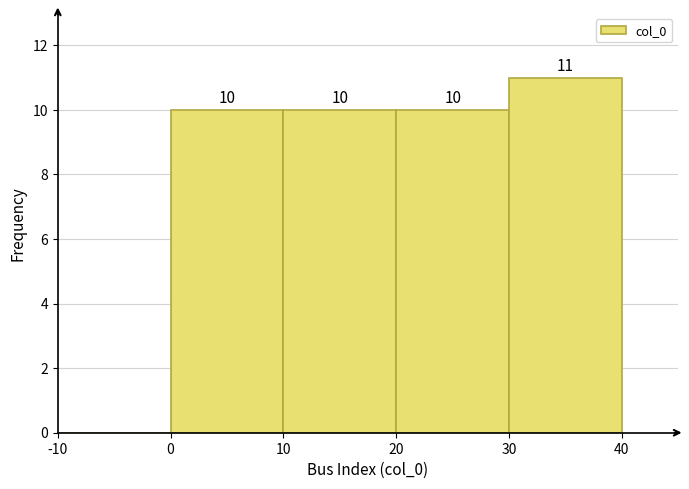

Which range on the x-axis has the tallest bar?

30 to 40